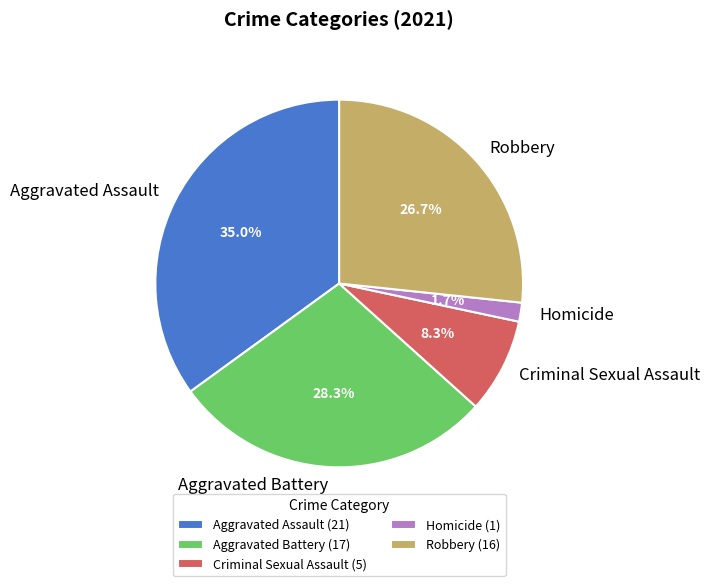

To the nearest percent, what portion does Aggravated Assault represent?

35%